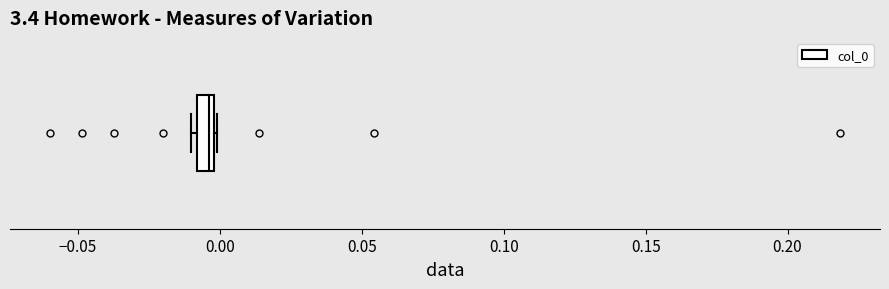

Where does the median line of the box sit on the x-axis? The values are not printed on the chart, so give them approximately, as read against the axis.

-0.005